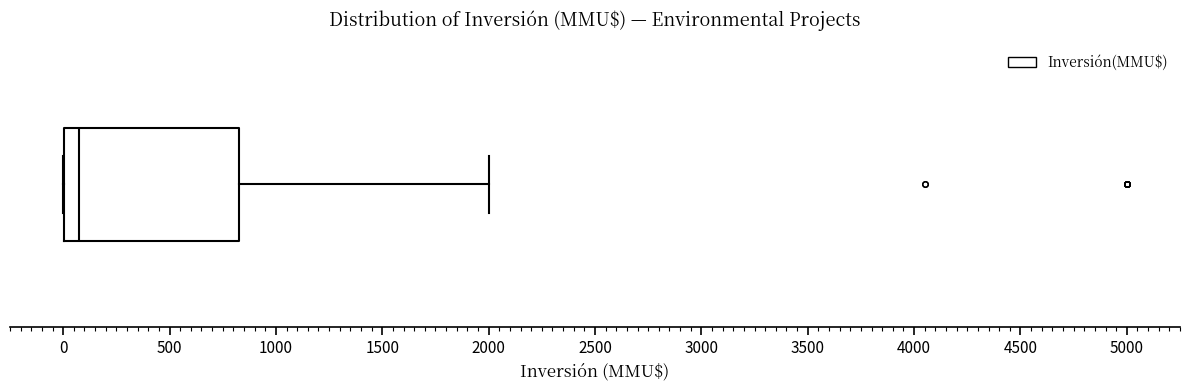

Transcribe this box plot: give where the median line is, the range the box spans, and where the two whiskers end, as read against the x-axis. The values are not printed on the chart, so give them approximately, as read against the axis.

median 100, box 0 to 800, whiskers 0 to 2000